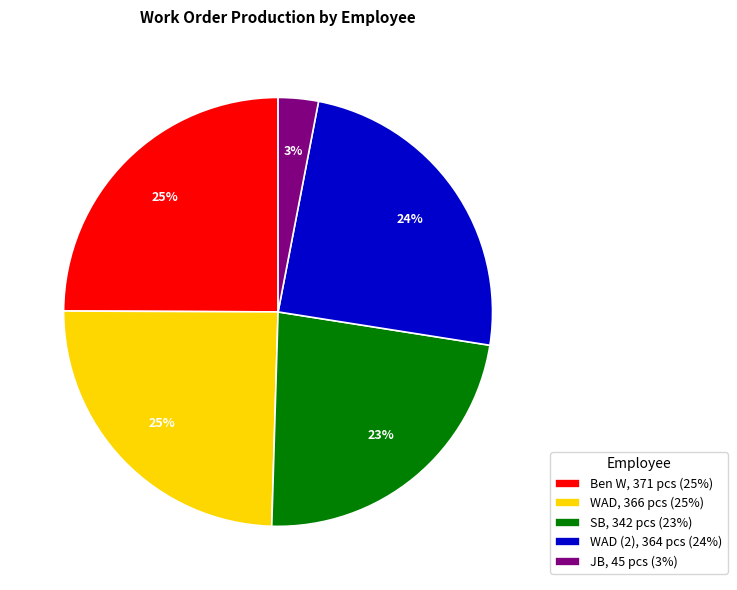

Combined, do WAD, 366 pcs (25%) and WAD (2), 364 pcs (24%) account for over 50%?

No